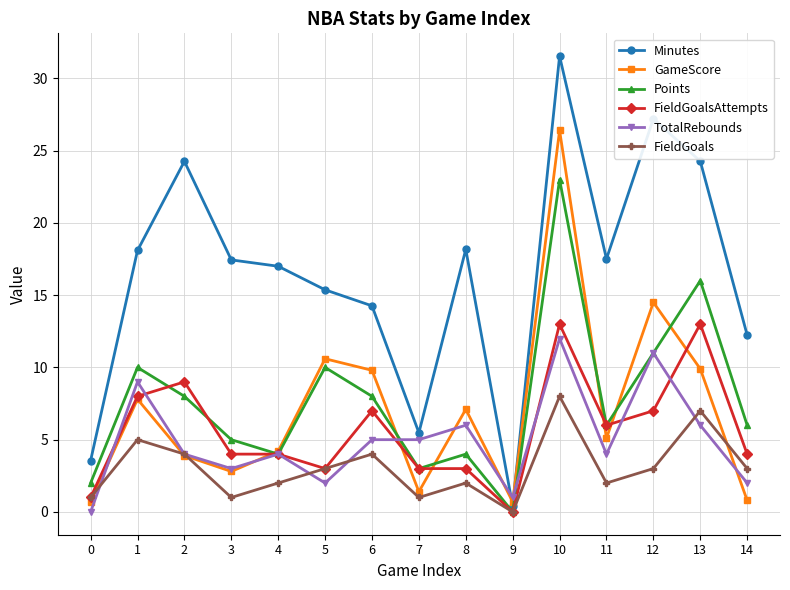

Between 1 and 3, which series saw the biggest shift?

TotalRebounds